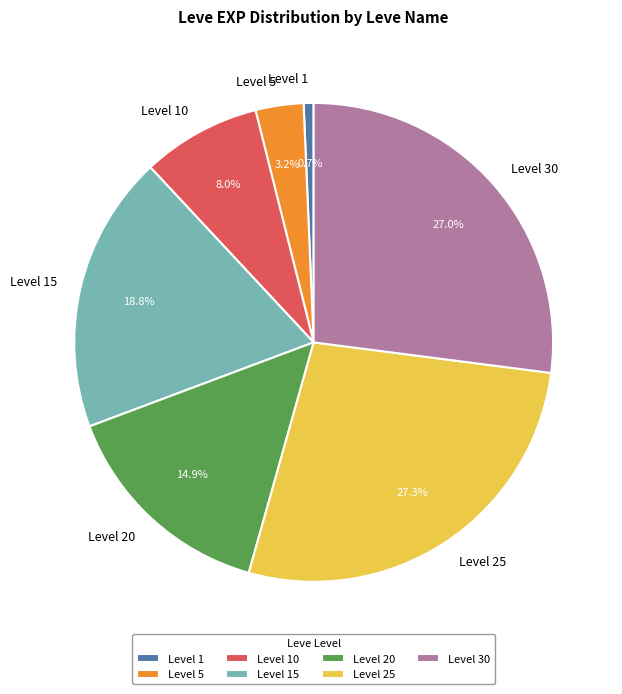

How many segments does this pie chart have?

7